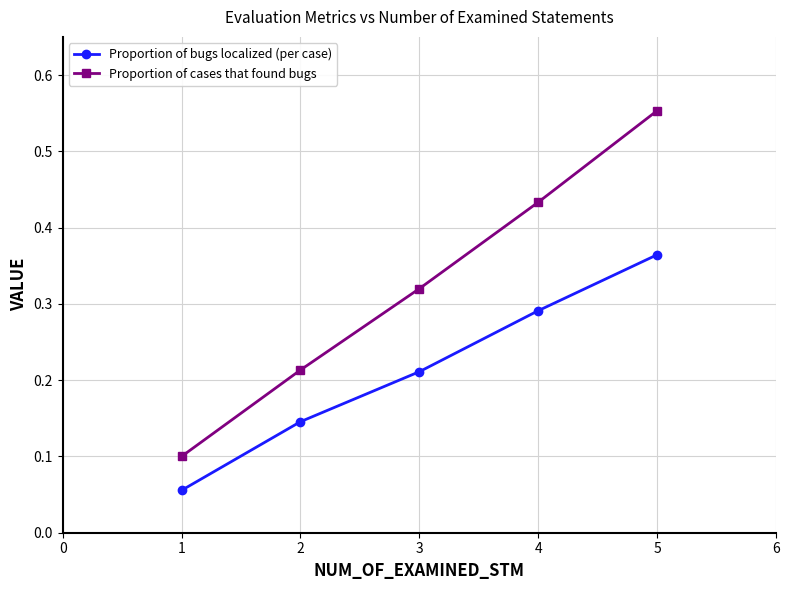

At which label does Proportion of bugs localized (per case) reach its peak?

5